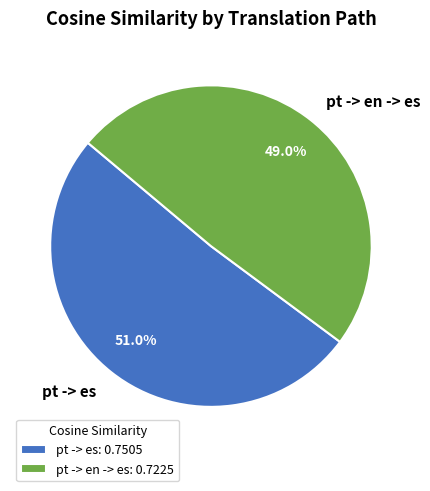

Do pt -> en -> es and pt -> es together represent more than half of the pie?

Yes